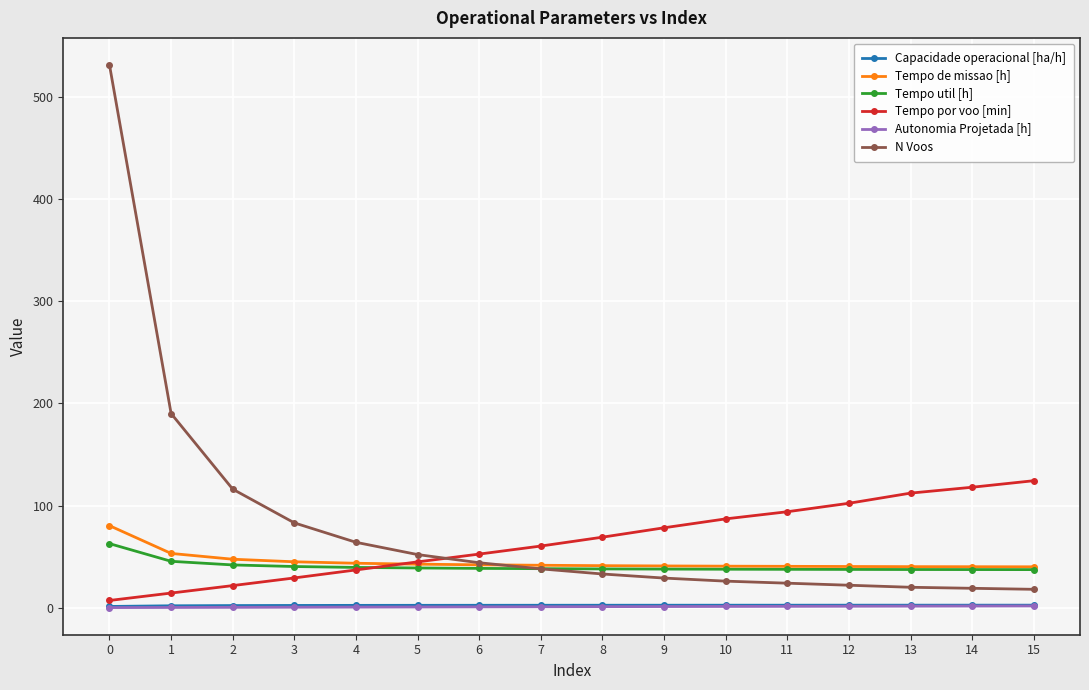

Is the value of Tempo util [h] at 11 greater than the value of Autonomia Projetada [h] at 1?

Yes